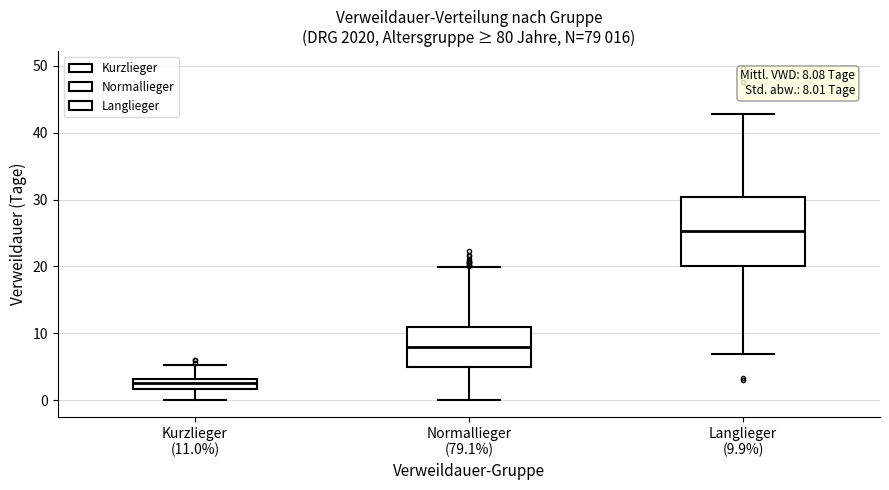

Which box is the tallest, from its lower edge to its upper edge?

Langlieger (9.9%)